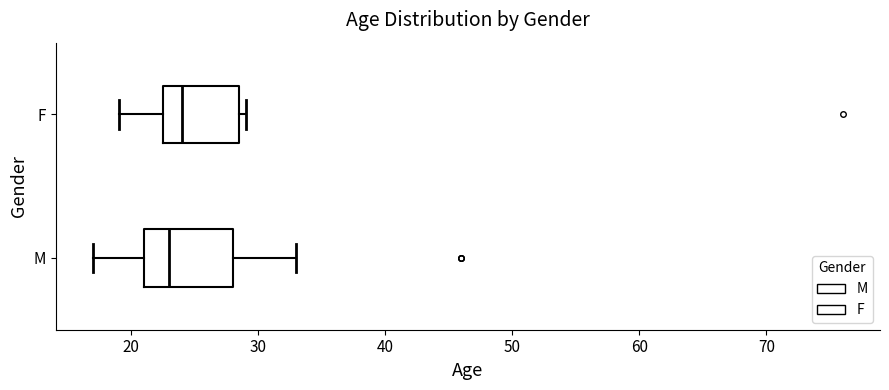

Where is the right edge of the box for M on the x-axis? The values are not printed on the chart, so give them approximately, as read against the axis.

28